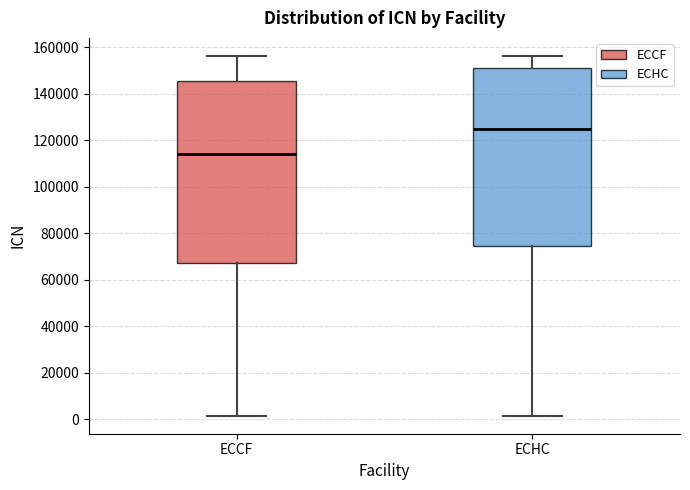

Where is the upper edge of the box for ECHC on the y-axis? The values are not printed on the chart, so give them approximately, as read against the axis.

152000